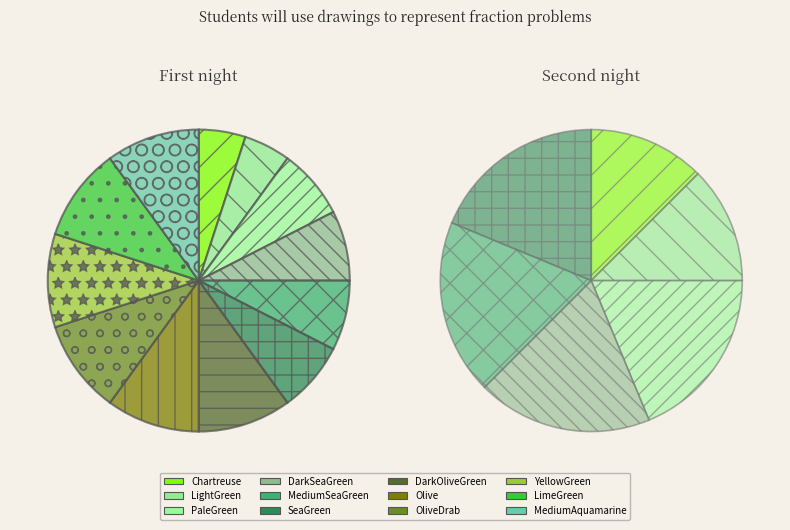

True or false: DarkSeaGreen accounts for 16% of the total.

False